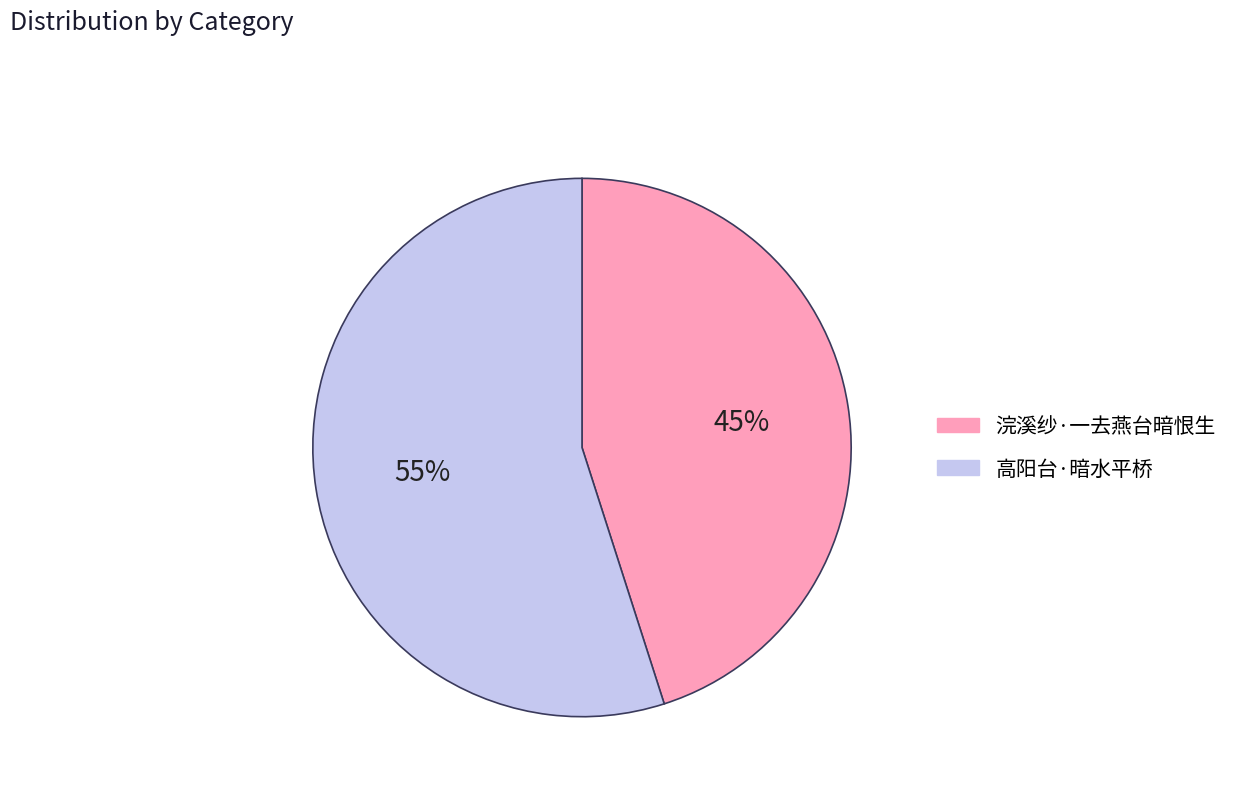

Rank the categories by value from lowest to highest.

浣溪纱·一去燕台暗恨生, 高阳台·暗水平桥